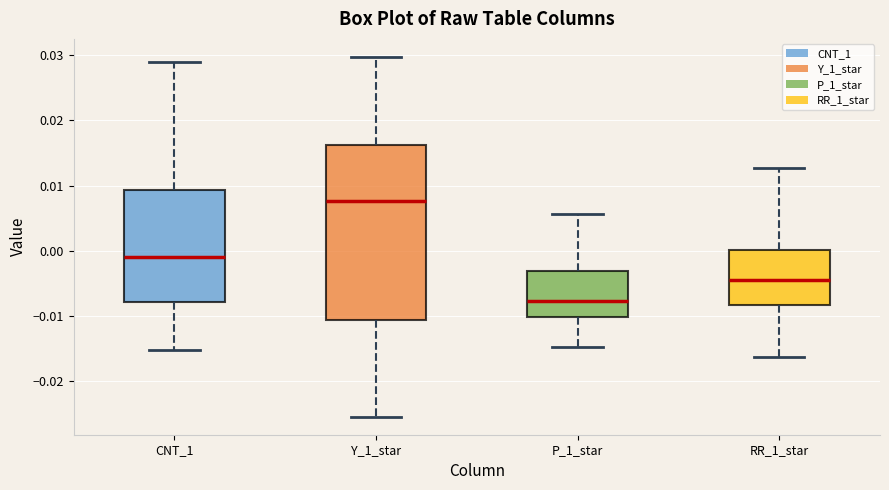

Comparing the boxes themselves (not the whiskers), which one is the tallest?

Y_1_star